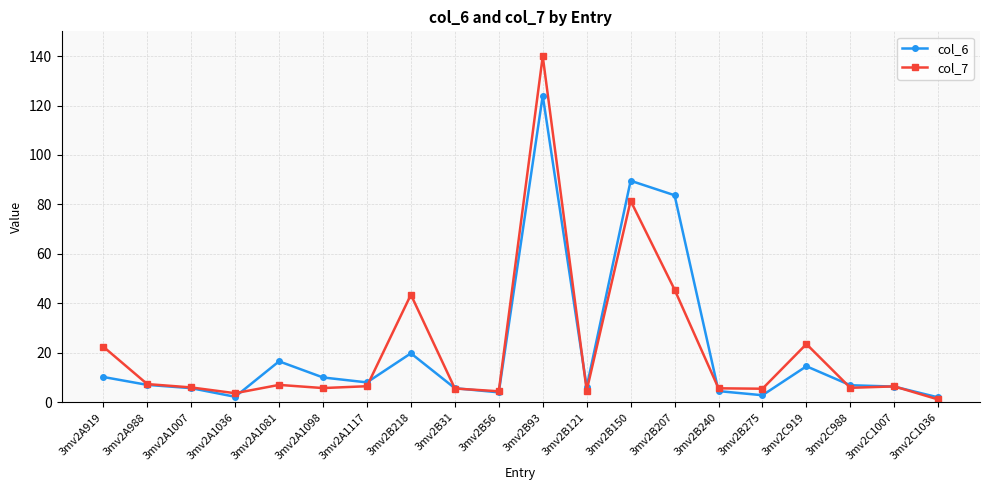

How many lines are shown in the chart?

2